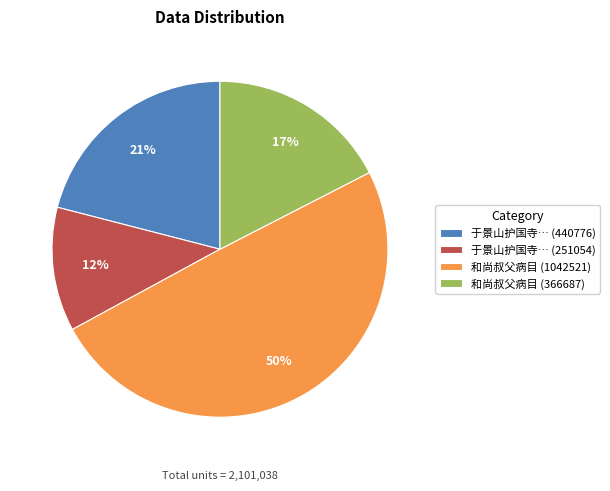

Do 和尚叔父病目 (1042521) and 和尚叔父病目 (366687) together represent more than half of the pie?

Yes